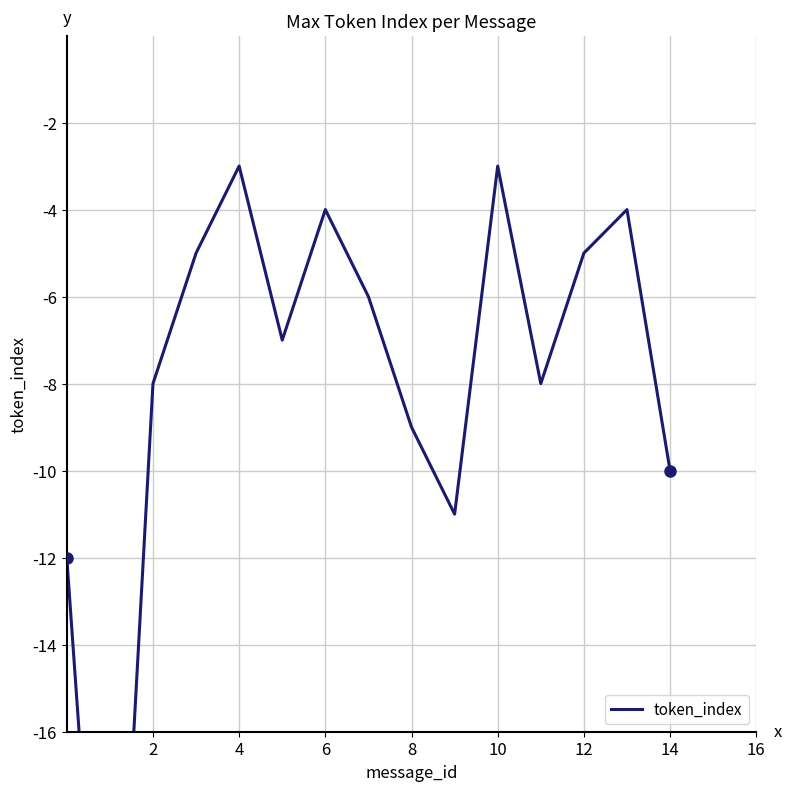

What is the difference between the maximum and minimum values?

23